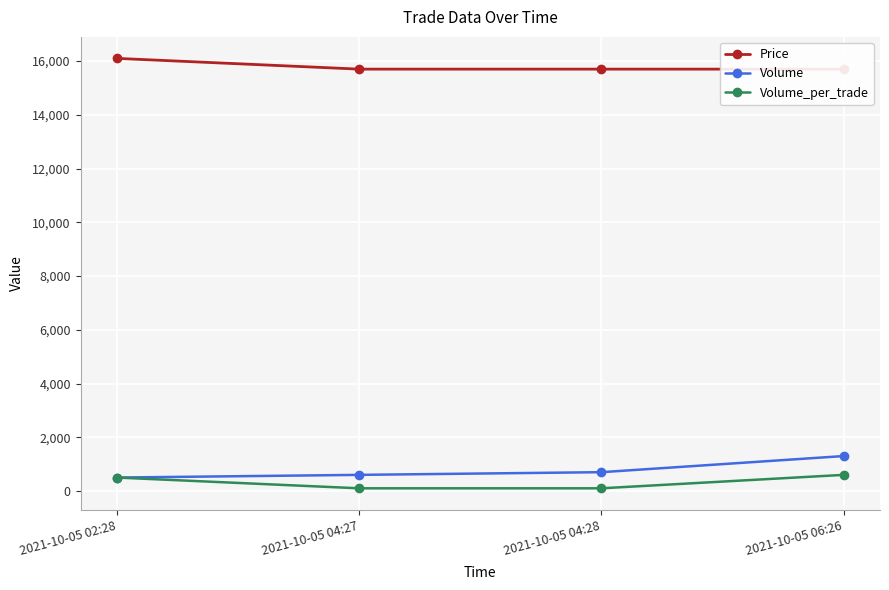

Is the value of Price at 2021-10-05 06:26 greater than the value of Volume_per_trade at 2021-10-05 06:26?

Yes